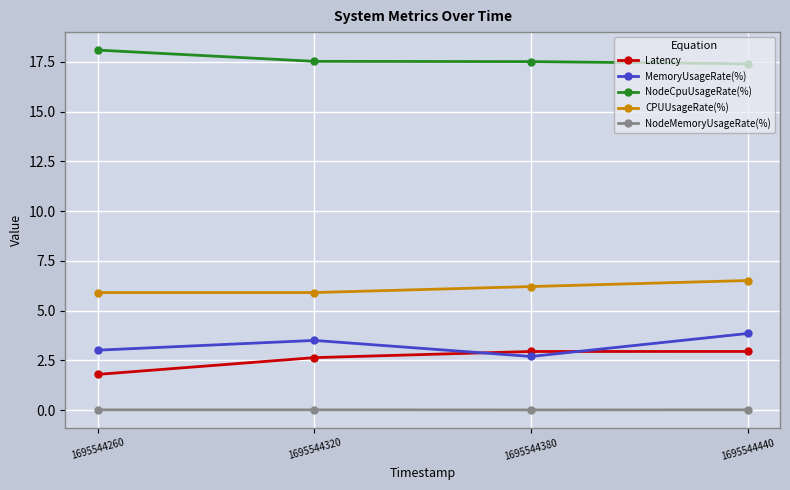

In MemoryUsageRate(%), how many points are lower than both neighbors (excluding endpoints)?

1